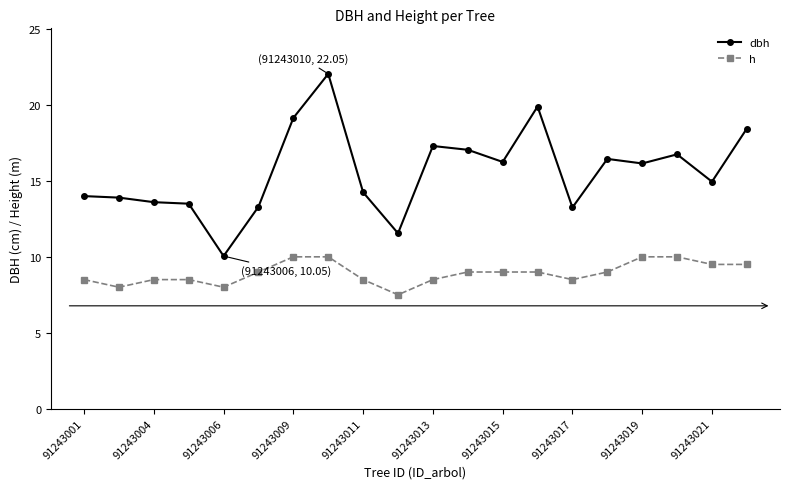

What is the maximum value shown in the chart?

22.1